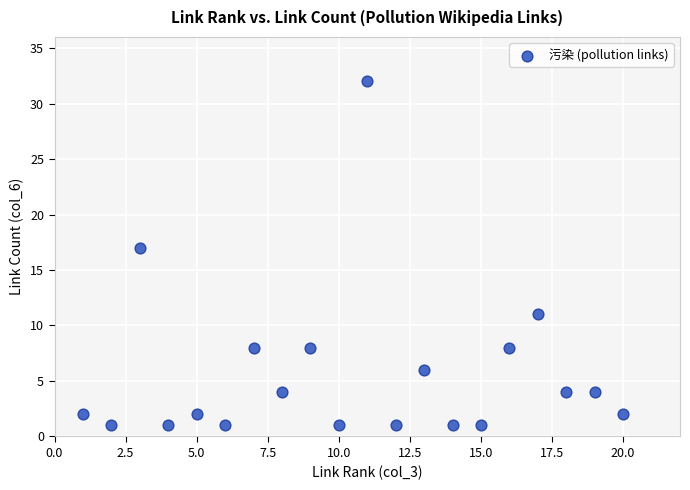

What is the range of Y values (max minus min)?

31